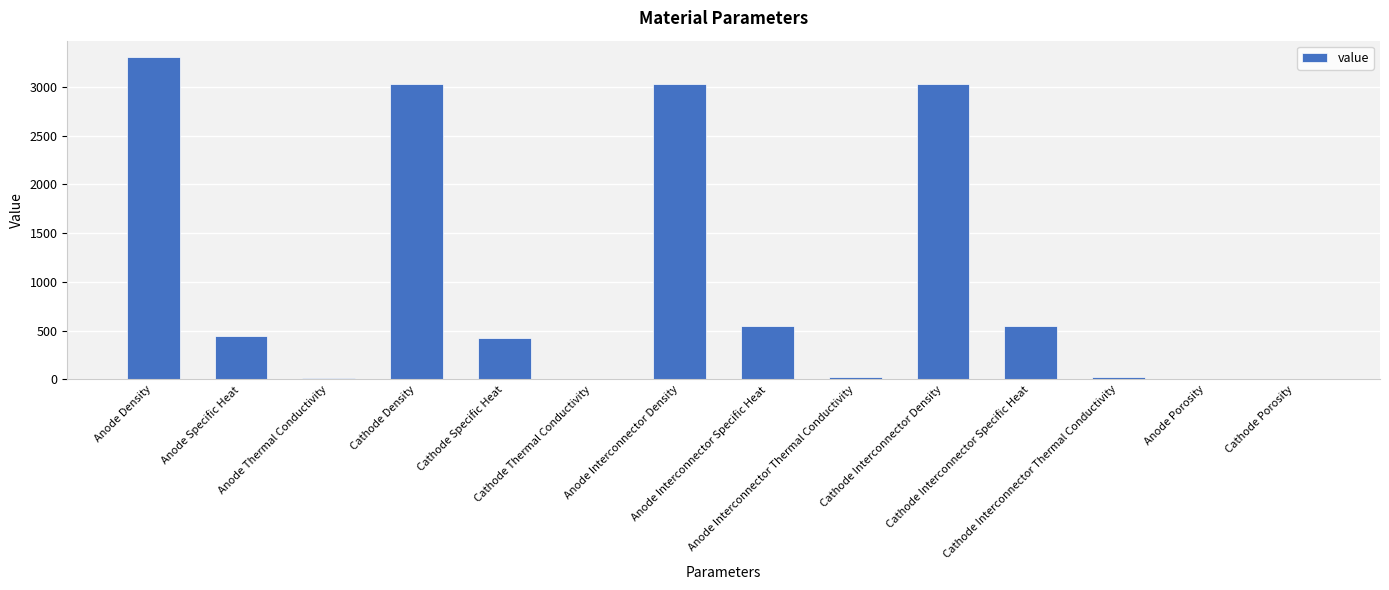

What is the maximum value shown in the chart?

3310.0